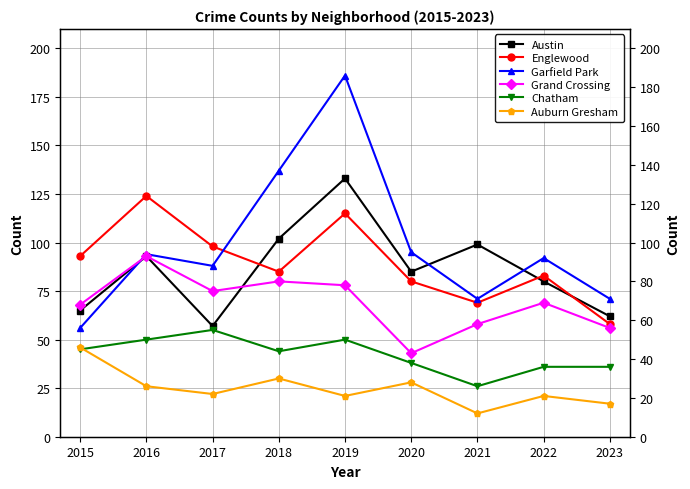

In Auburn Gresham, how many points are higher than both neighbors (excluding endpoints)?

3